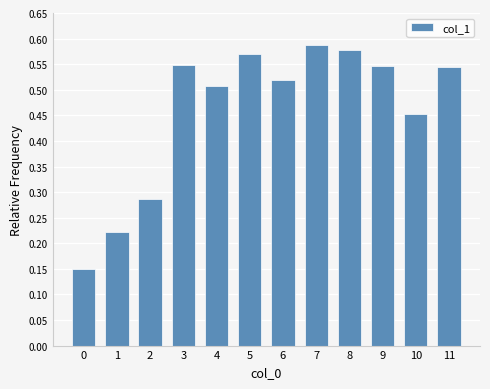

What is the difference between the maximum and minimum values?

0.4